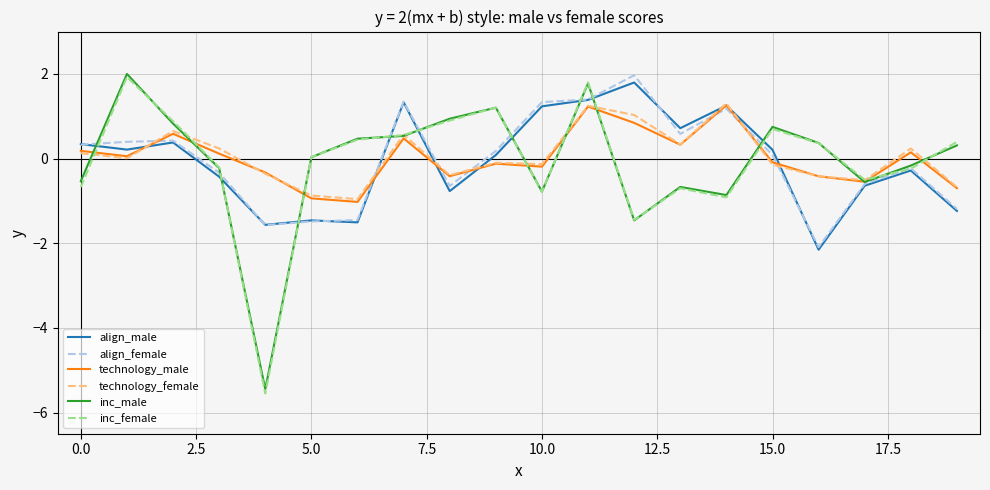

What is the smallest value displayed?

-5.6